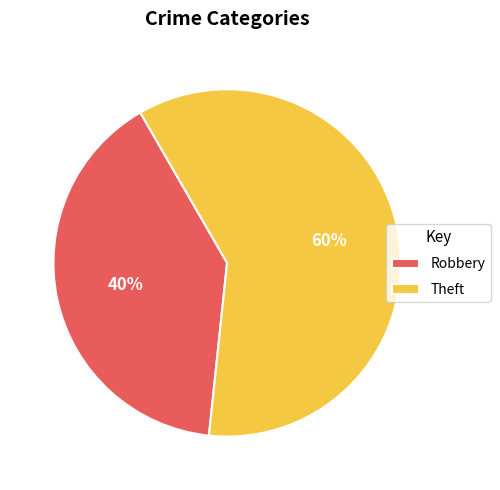

Which slice is the largest?

Theft